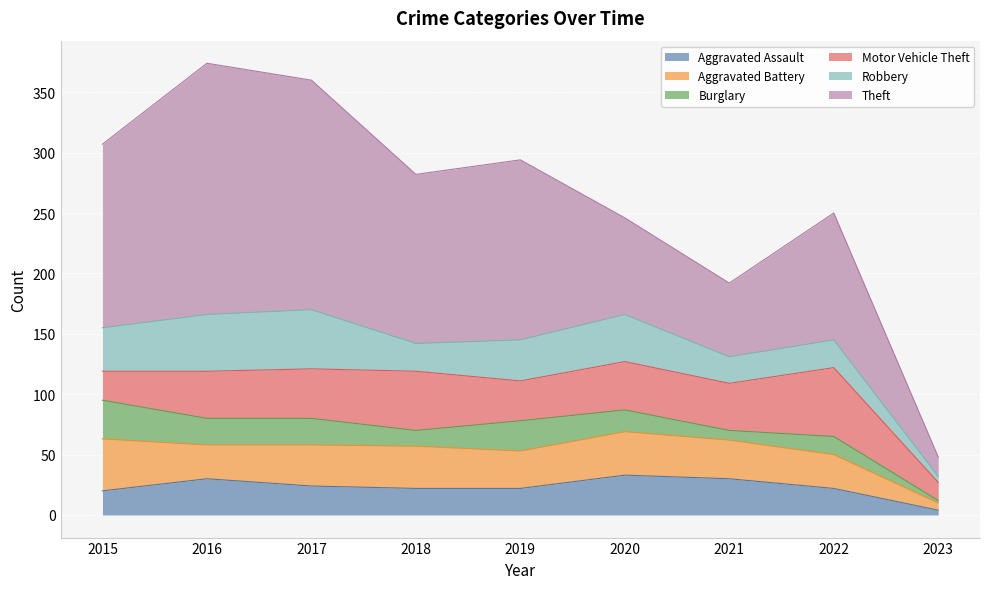

How many values in the Aggravated Assault series are below 22?

2